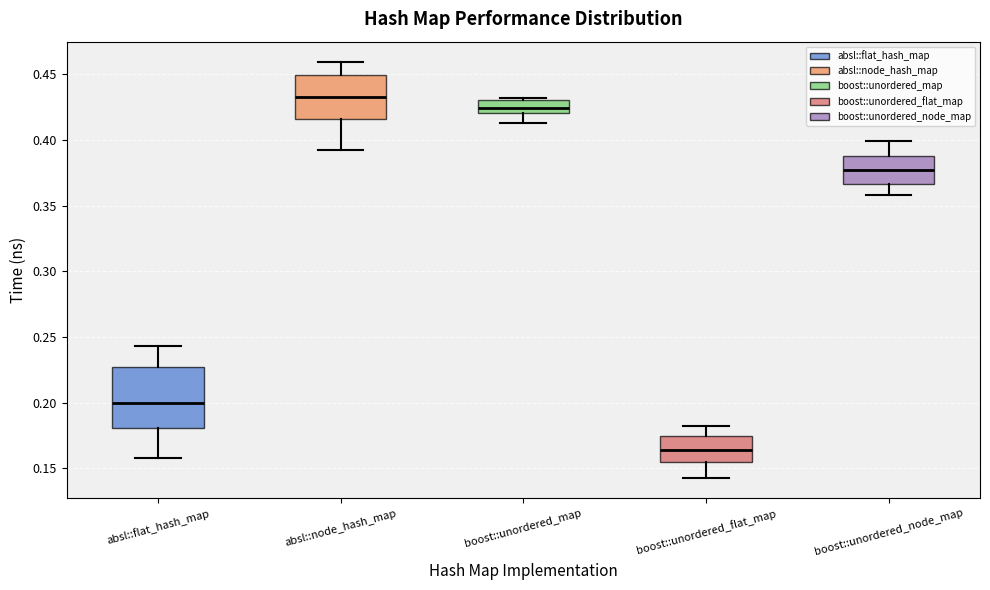

Reading left to right, transcribe this box plot: for each box, give where its median line is, the range the box spans, and where its two whiskers end, as read against the y-axis. The values are not printed on the chart, so give them approximately, as read against the axis.

absl::flat_hash_map: median 0.200, box 0.180 to 0.225, whiskers 0.155 to 0.245
absl::node_hash_map: median 0.435, box 0.415 to 0.450, whiskers 0.390 to 0.460
boost::unordered_map: median 0.425, box 0.420 to 0.430, whiskers 0.415 to 0.430 (just above the box's upper edge)
boost::unordered_flat_map: median 0.165, box 0.155 to 0.175, whiskers 0.145 to 0.180
boost::unordered_node_map: median 0.375, box 0.365 to 0.390, whiskers 0.360 to 0.400